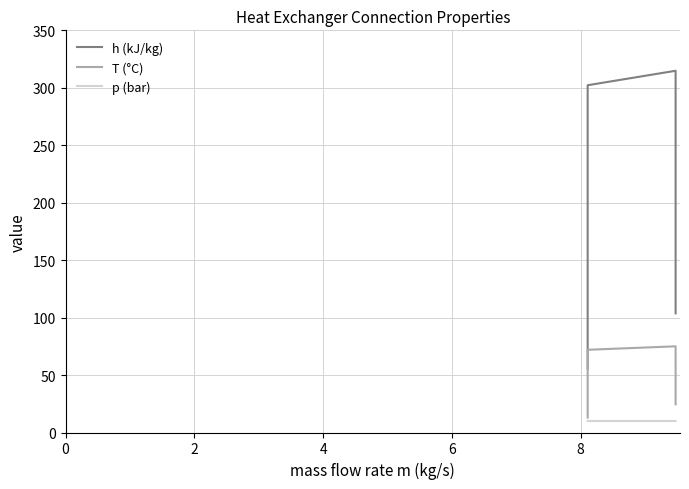

Reading left to right, what are all the values shown in this chart?

h (kJ/kg): 55.6	302.2	314.8	103.7
T (°C): 13.0	72.0	75.0	24.5
p (bar): 10.0	10.0	10.0	10.0